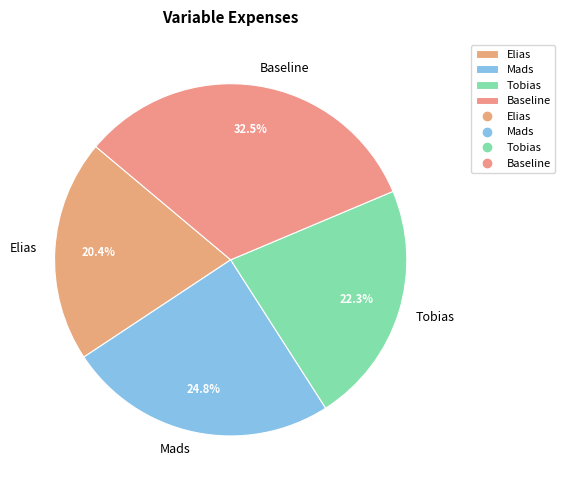

Which category has the biggest portion of the pie?

Baseline